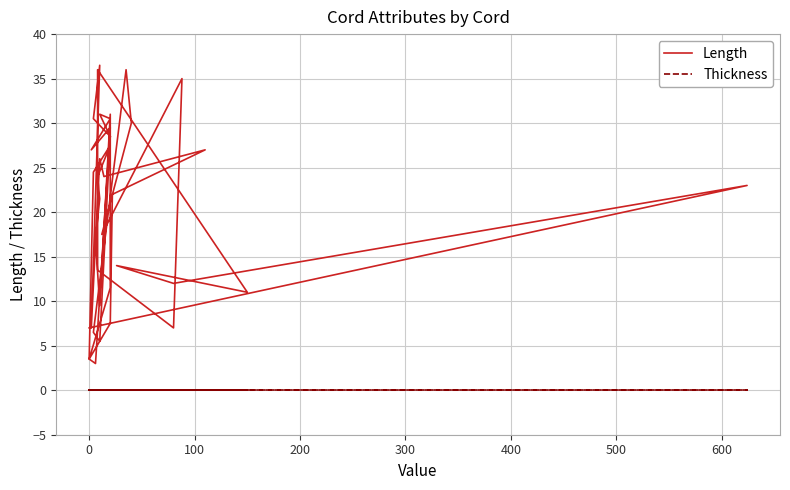

Which series has the largest range (max minus min)?

Length